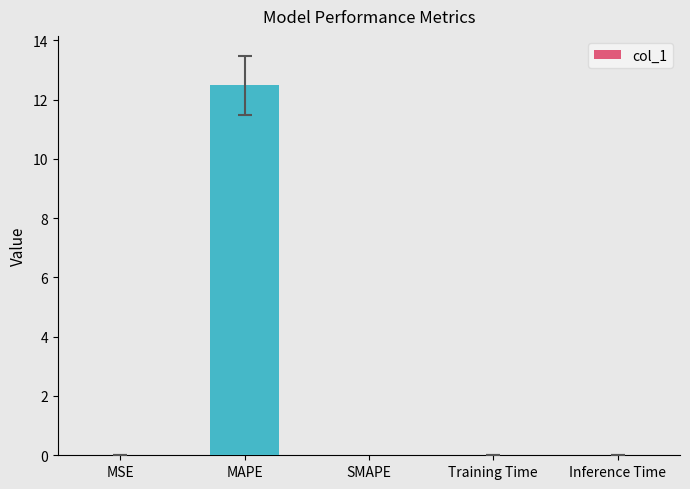

Which label corresponds to the largest value in the chart?

MAPE